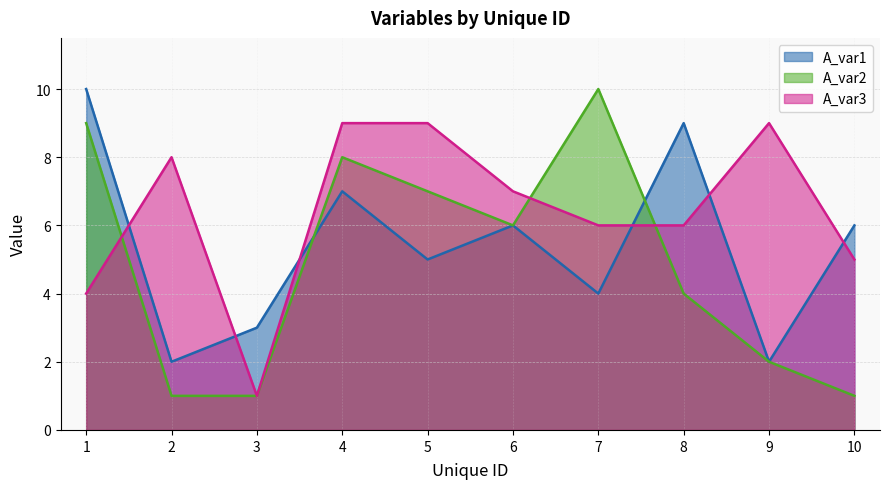

At which category does A_var1 reach its first local peak?

4